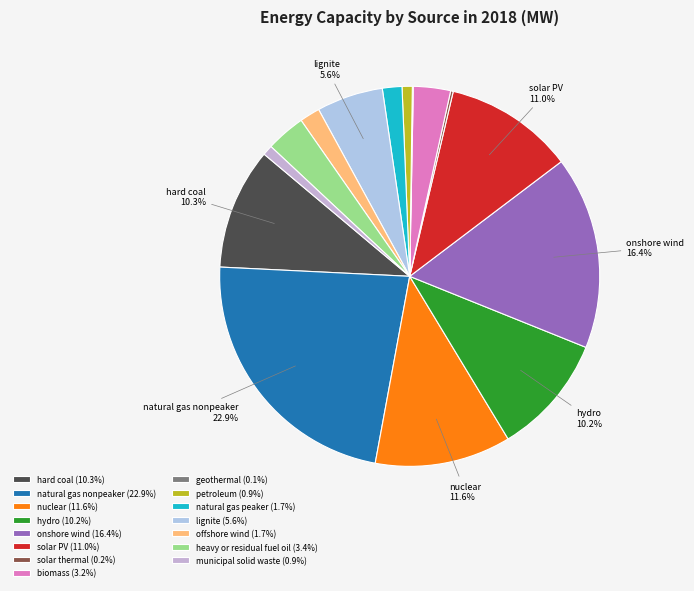

How many slices are in this pie chart?

15